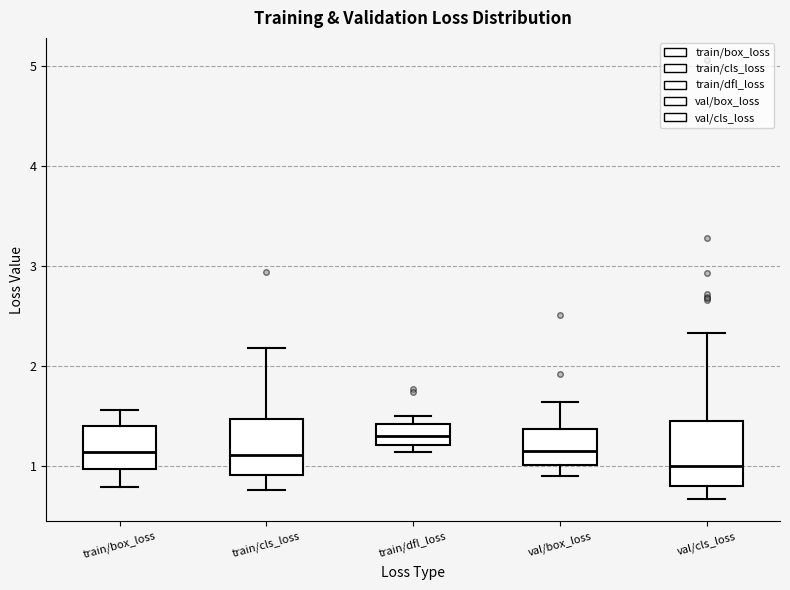

Reading left to right, transcribe this box plot: for each box, give where its median line is, the range the box spans, and where its two whiskers end, as read against the y-axis. The values are not printed on the chart, so give them approximately, as read against the axis.

train/box_loss: median 1.1, box 1.0 to 1.4, whiskers 0.8 to 1.6
train/cls_loss: median 1.1, box 0.9 to 1.5, whiskers 0.8 to 2.2
train/dfl_loss: median 1.3, box 1.2 to 1.4, whiskers 1.1 to 1.5
val/box_loss: median 1.2, box 1.0 to 1.4, whiskers 0.9 to 1.6
val/cls_loss: median 1.0, box 0.8 to 1.5, whiskers 0.7 to 2.3